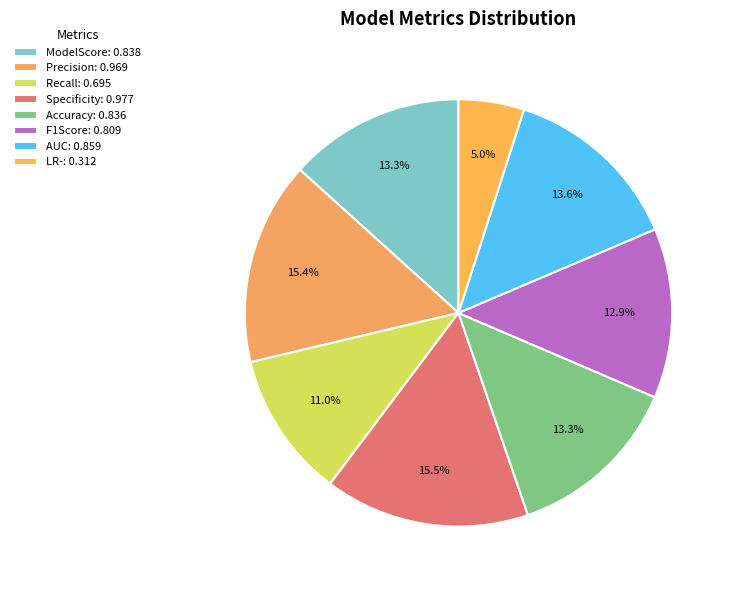

Rank the categories by value from lowest to highest.

LR-, Recall, F1Score, Accuracy, ModelScore, AUC, Precision, Specificity